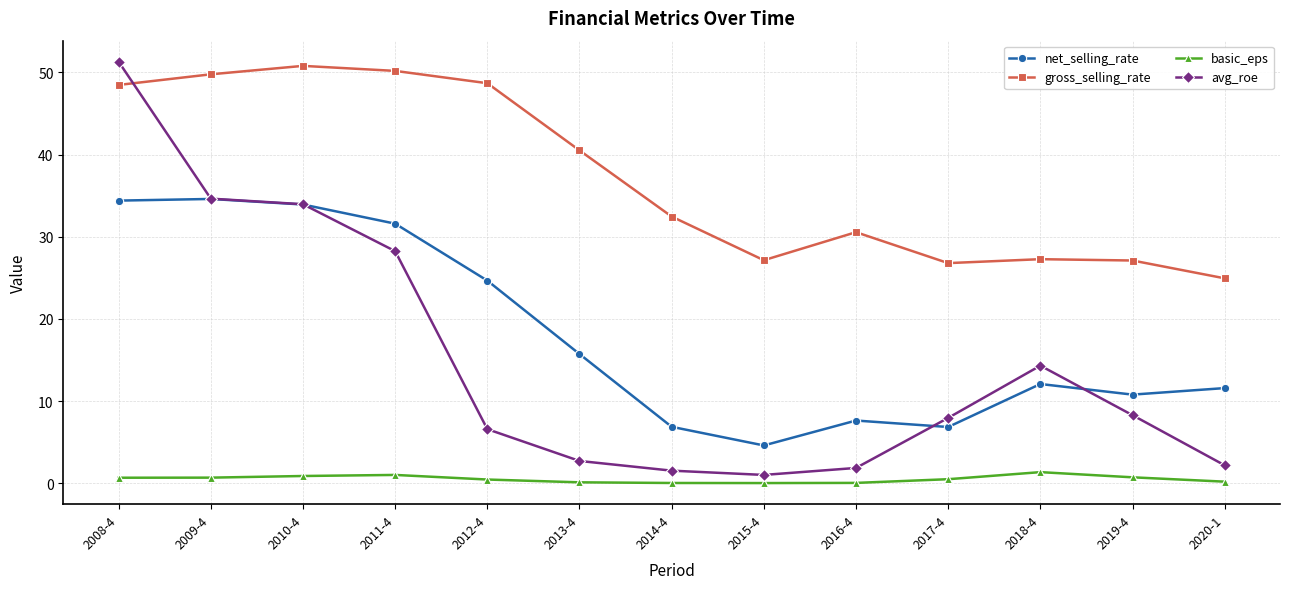

True or false: avg_roe and basic_eps cross at least once.

False